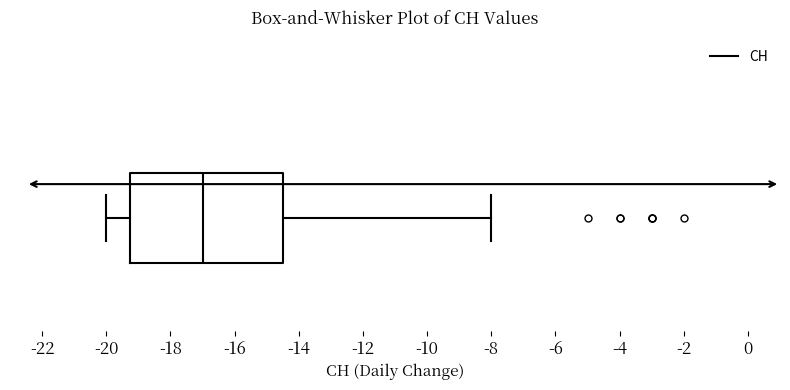

Read this box plot against the x-axis: the position of the median line, the range covered by the box, and the ends of both whiskers. The values are not printed on the chart, so give them approximately, as read against the axis.

median -17.0, box -19.2 to -14.4, whiskers -20.0 to -8.0